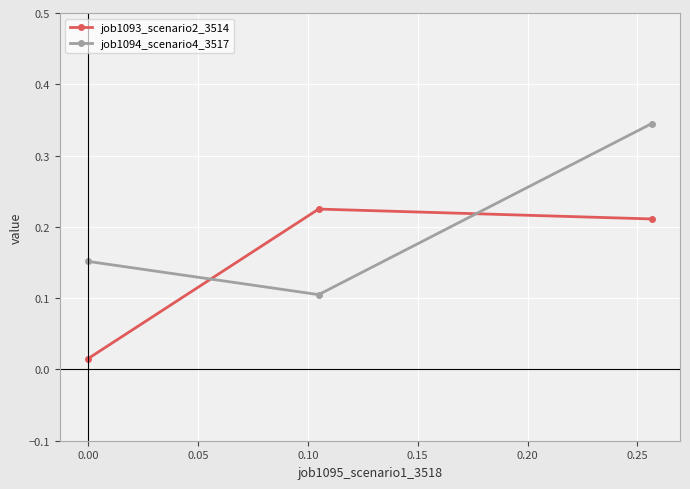

Count the number of categories in the chart.

3